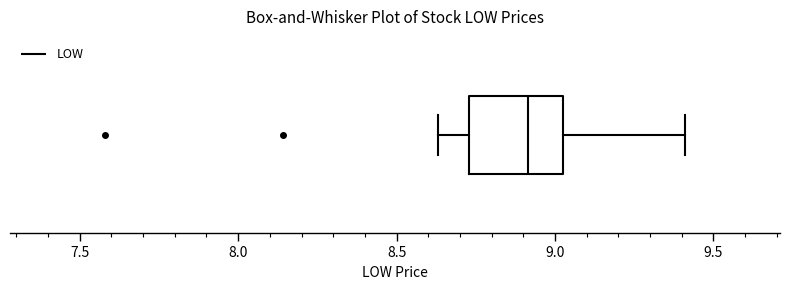

Transcribe this box plot: give where the median line is, the range the box spans, and where the two whiskers end, as read against the x-axis. The values are not printed on the chart, so give them approximately, as read against the axis.

median 8.90, box 8.75 to 9.05, whiskers 8.65 to 9.40